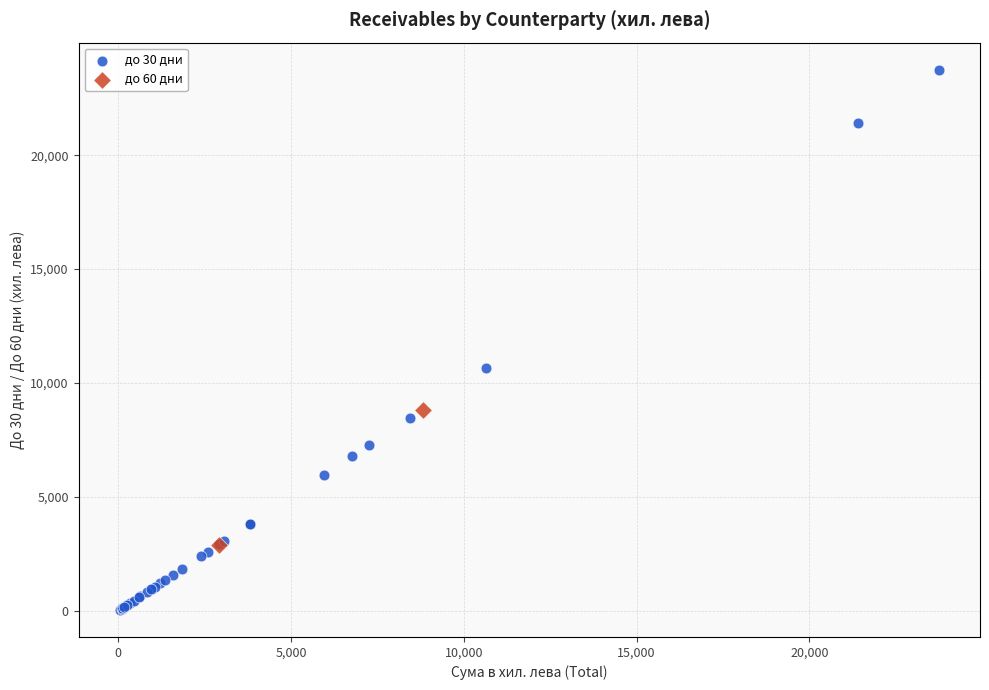

What are all the series names shown in the legend?

до 30 дни, до 60 дни